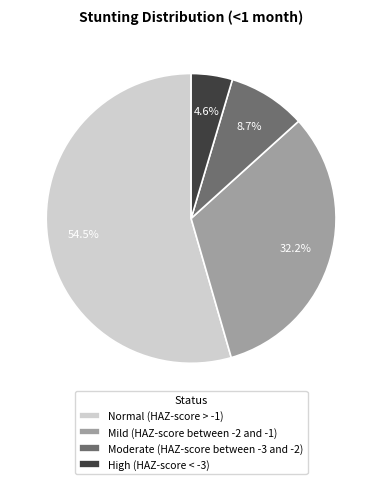

Between Mild (HAZ-score between -2 and -1) and Normal (HAZ-score > -1), which is larger?

Normal (HAZ-score > -1)